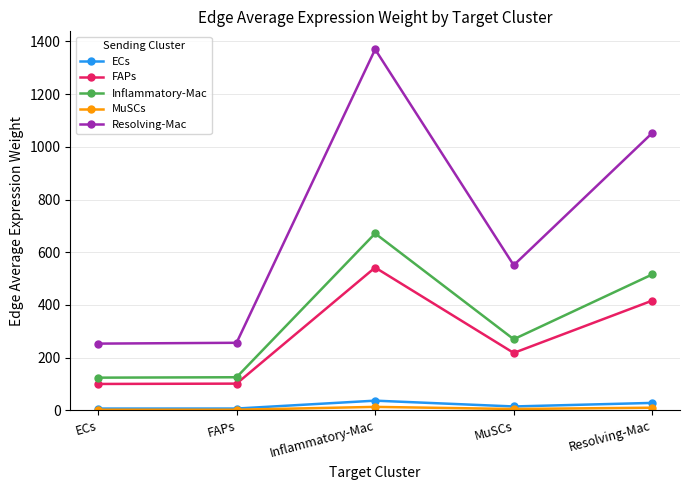

True or false: ECs has more than 1 points higher than both neighbors.

False